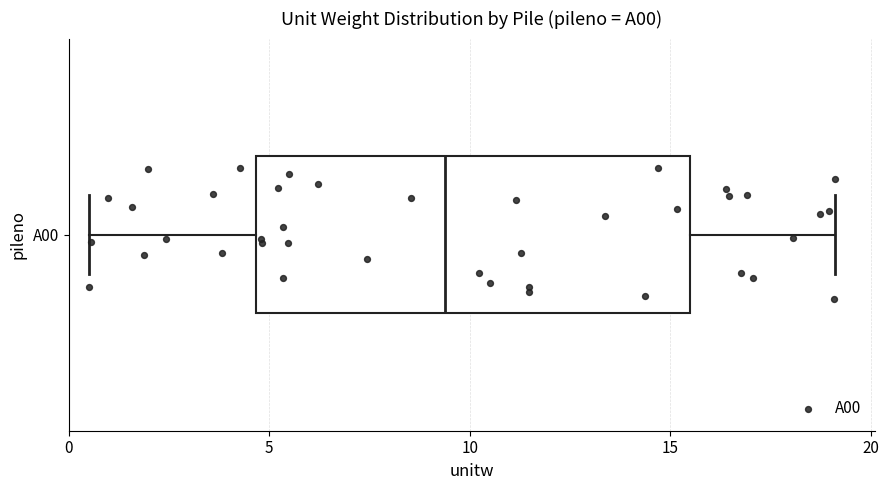

Transcribe this box plot: give where the median line is, the range the box spans, and where the two whiskers end, as read against the x-axis. The values are not printed on the chart, so give them approximately, as read against the axis.

median 9.5, box 4.5 to 15.5, whiskers 0.5 to 19.0